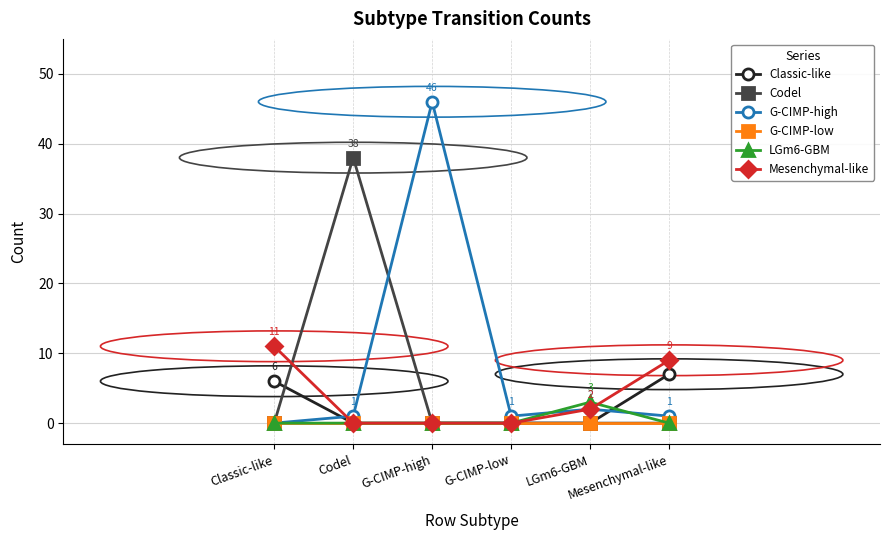

What is the maximum value shown in the chart?

46